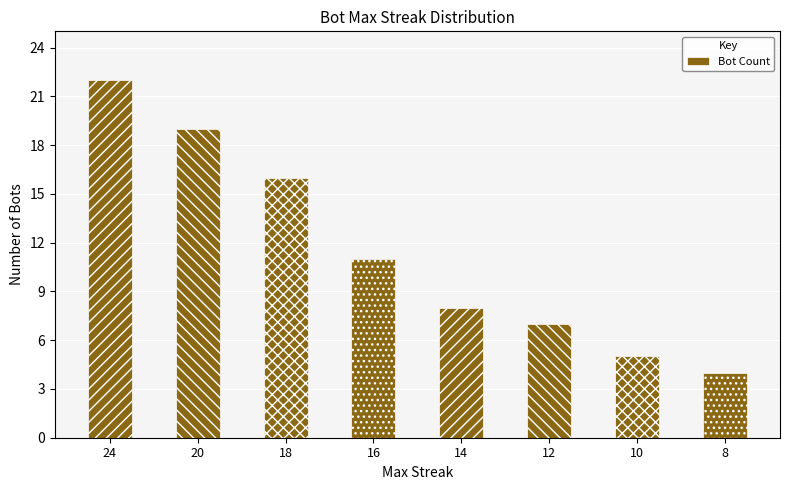

Between 24 and 10, which is larger?

24